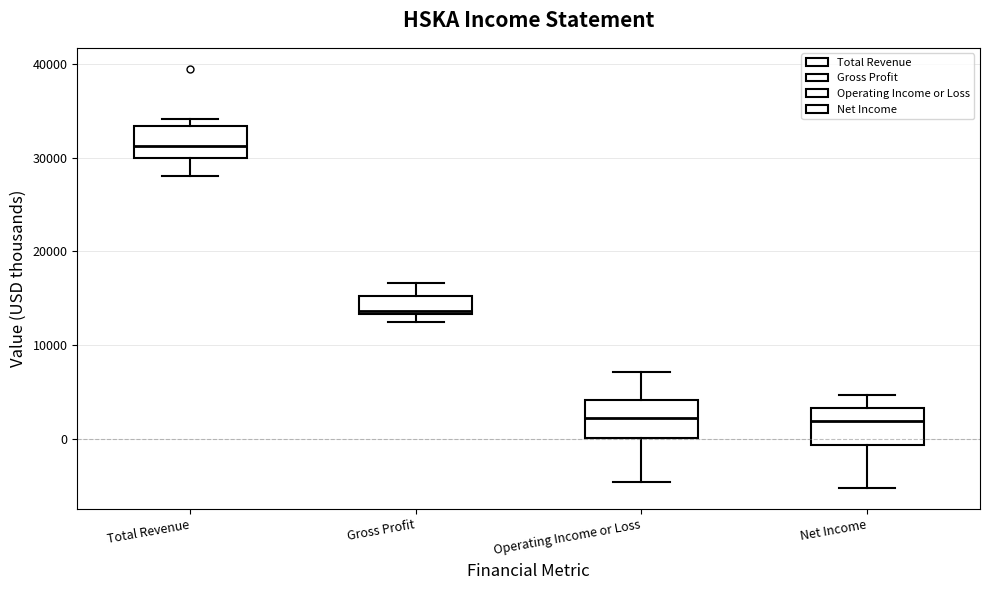

Where is the upper edge of the box for Gross Profit on the y-axis? The values are not printed on the chart, so give them approximately, as read against the axis.

15000